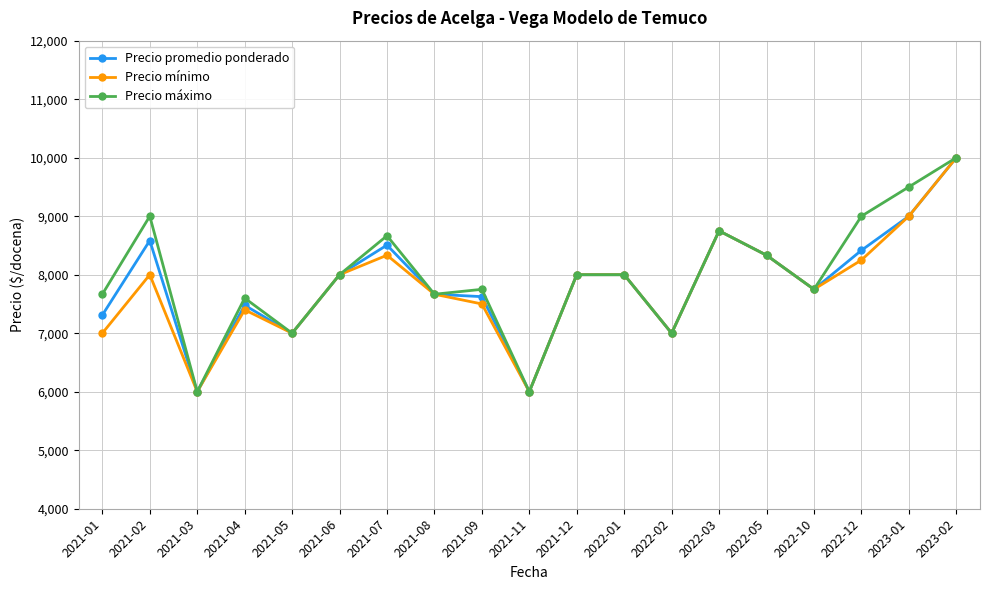

The Precio mínimo series shows 3644 at 2021-01. True or false?

False